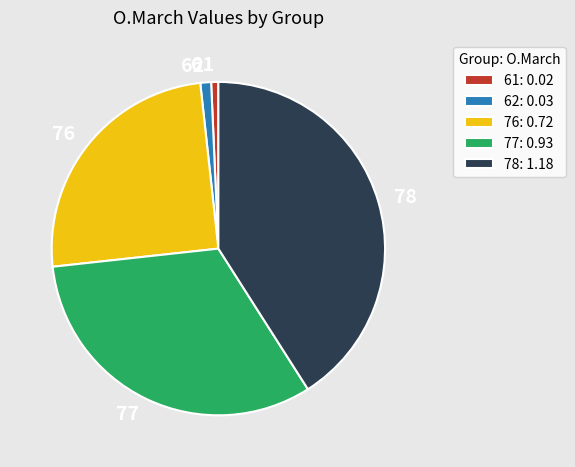

How many slices are in this pie chart?

5